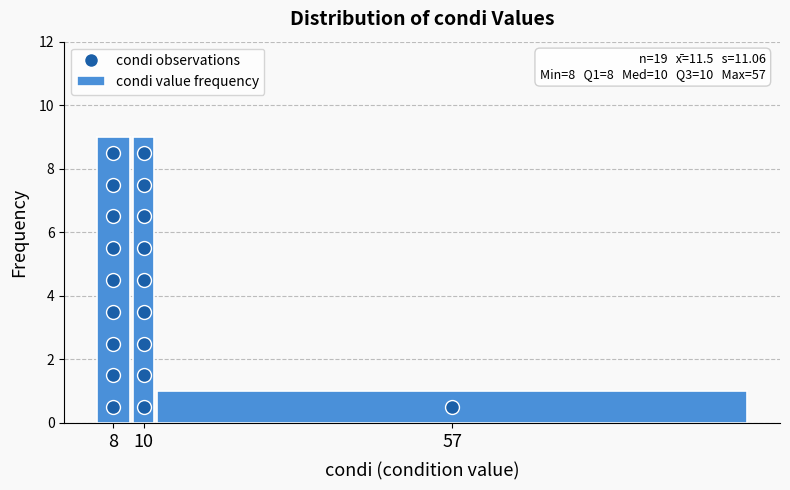

Reading right to left, what are all the values shown in this chart?

57=1	10=9	8=9